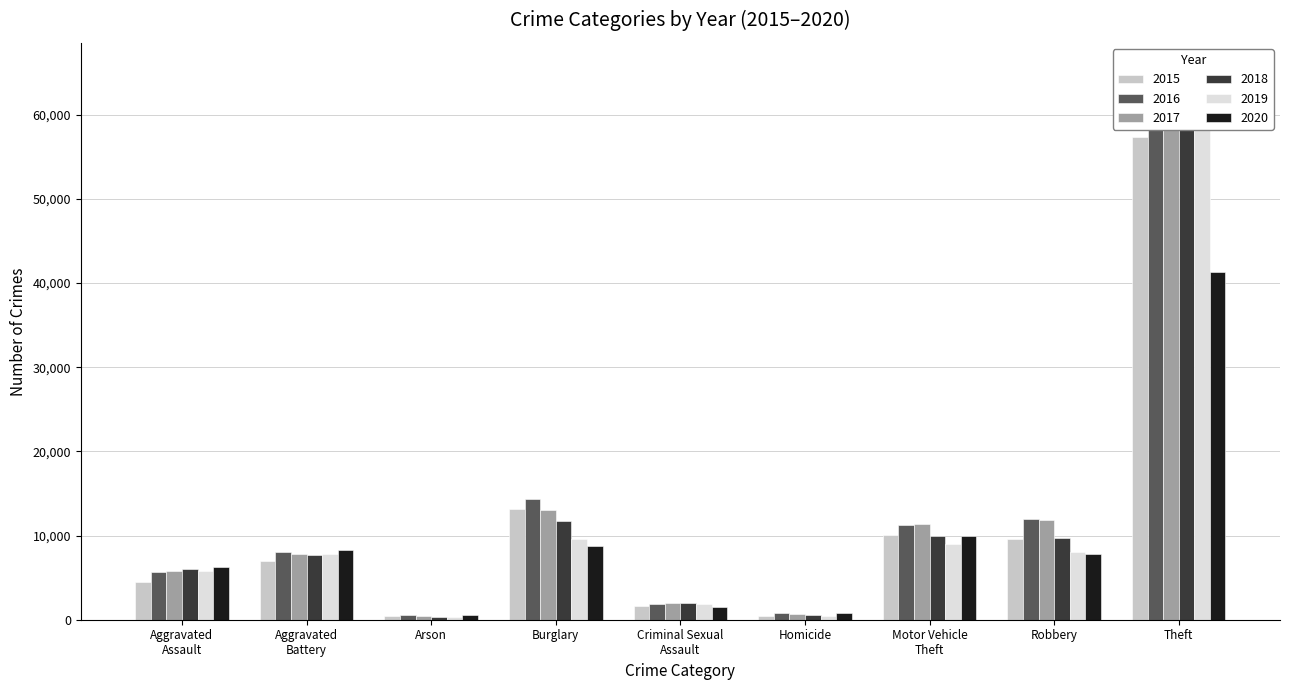

Reading left to right, list all the values displayed in this chart.

2015: Aggravated
Assault=4480	Aggravated
Battery=7019	Arson=448	Burglary=13184	Criminal Sexual
Assault=1688	Homicide=496	Motor Vehicle
Theft=10068	Robbery=9638	Theft=57350
2016: Aggravated
Assault=5712	Aggravated
Battery=8086	Arson=515	Burglary=14289	Criminal Sexual
Assault=1841	Homicide=786	Motor Vehicle
Theft=11286	Robbery=11960	Theft=61621
2017: Aggravated
Assault=5793	Aggravated
Battery=7845	Arson=444	Burglary=13001	Criminal Sexual
Assault=1960	Homicide=672	Motor Vehicle
Theft=11380	Robbery=11880	Theft=64386
2018: Aggravated
Assault=6001	Aggravated
Battery=7735	Arson=373	Burglary=11747	Criminal Sexual
Assault=2014	Homicide=589	Motor Vehicle
Theft=9985	Robbery=9681	Theft=65287
2019: Aggravated
Assault=5841	Aggravated
Battery=7857	Arson=376	Burglary=9638	Criminal Sexual
Assault=1904	Homicide=498	Motor Vehicle
Theft=8976	Robbery=7995	Theft=62492
2020: Aggravated
Assault=6263	Aggravated
Battery=8320	Arson=588	Burglary=8758	Criminal Sexual
Assault=1472	Homicide=787	Motor Vehicle
Theft=9959	Robbery=7855	Theft=41324